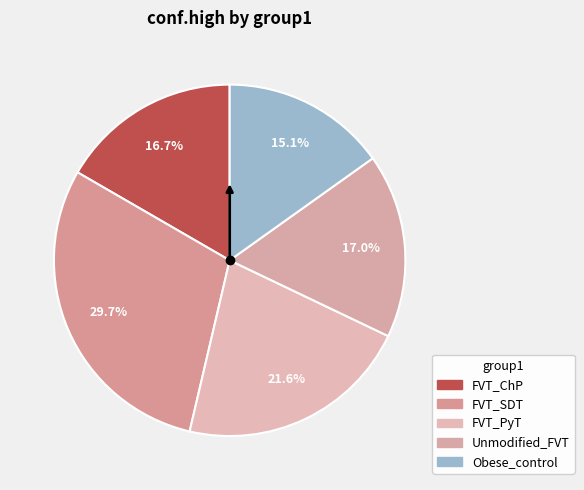

Which slice is the largest?

FVT_SDT